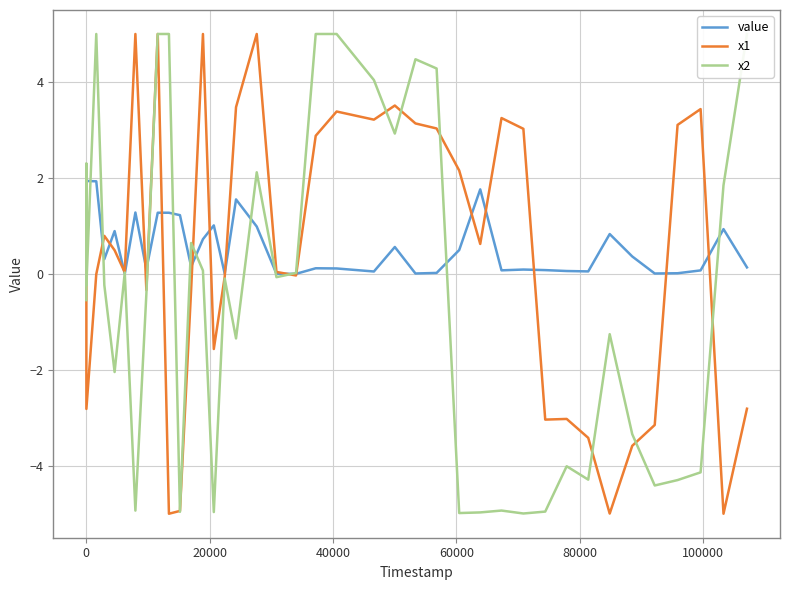

What is the highest value of the x1 series?

5.0